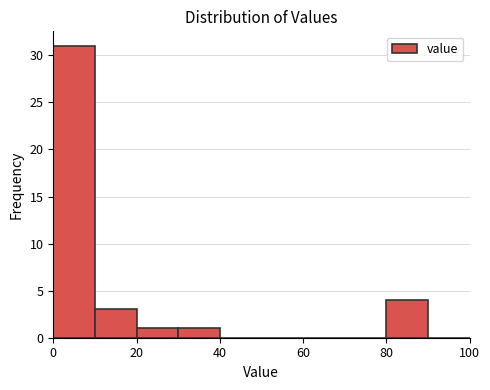

Reading left to right, list every bar in this chart as the range it spans on the x-axis followed by its height. The values are not printed on the chart, so give them approximately, as read against the axis.

0 to 10: 31
10 to 20: 3
20 to 30: 1
30 to 40: 1
40 to 50: 0
50 to 60: 0
60 to 70: 0
70 to 80: 0
80 to 90: 4
90 to 100: 0